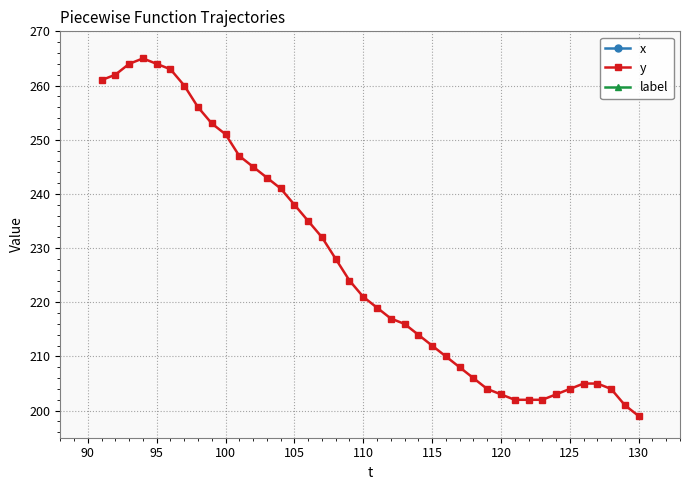

What is the minimum value for y?

199